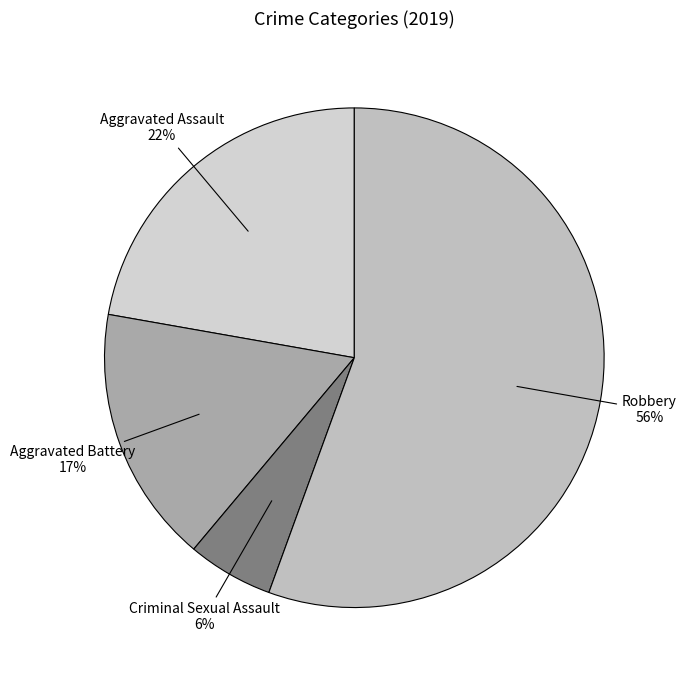

How many slices are in this pie chart?

4